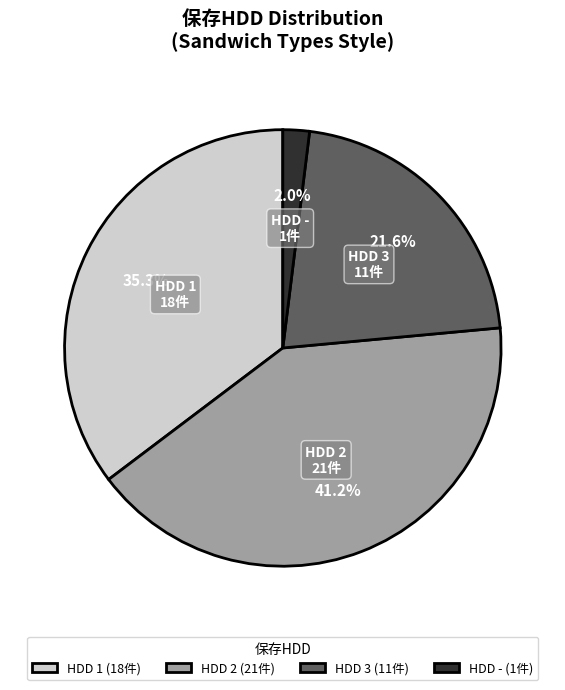

Does HDD - (1件) represent more than half of the total?

No